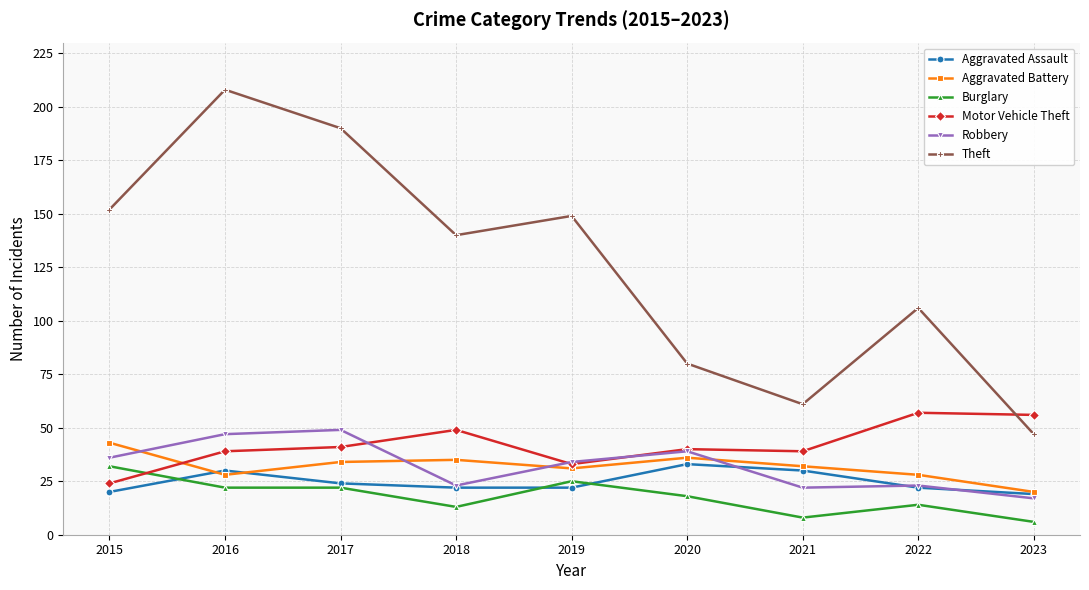

At which category does Theft reach its first local peak?

2016